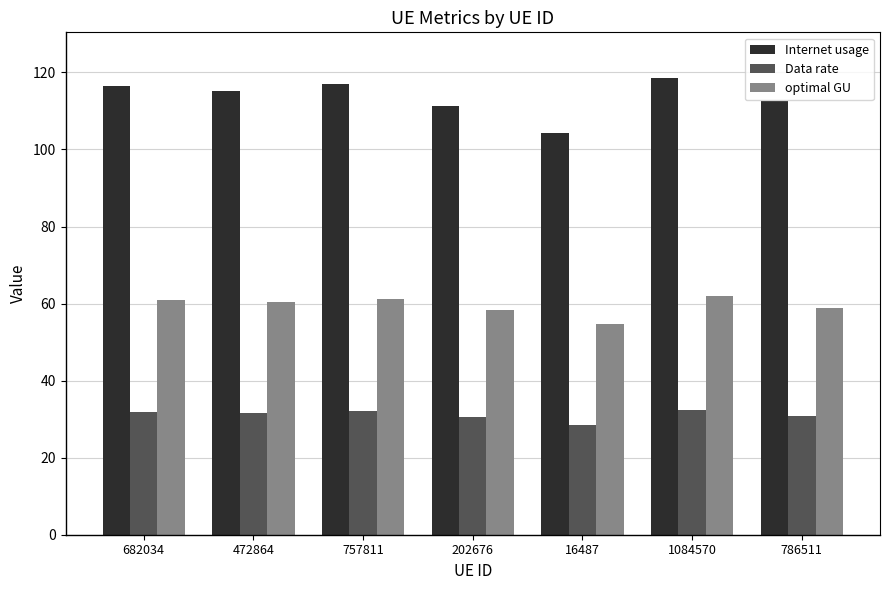

What is the approximate value of Internet usage at 1084570?

118.5